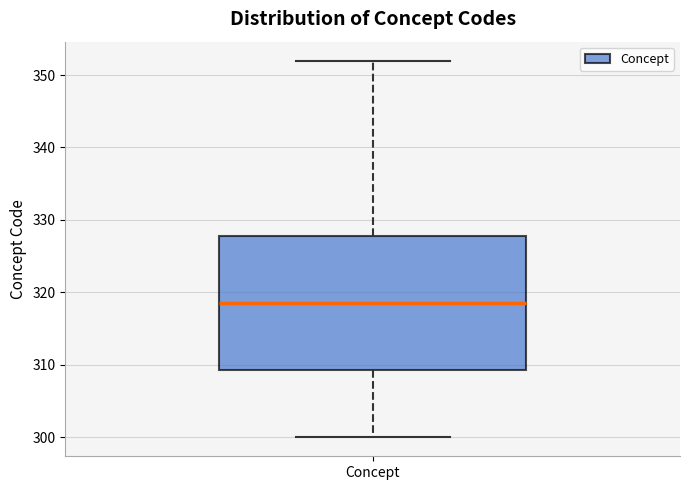

Where does the median line of the box for Concept sit on the y-axis? The values are not printed on the chart, so give them approximately, as read against the axis.

319